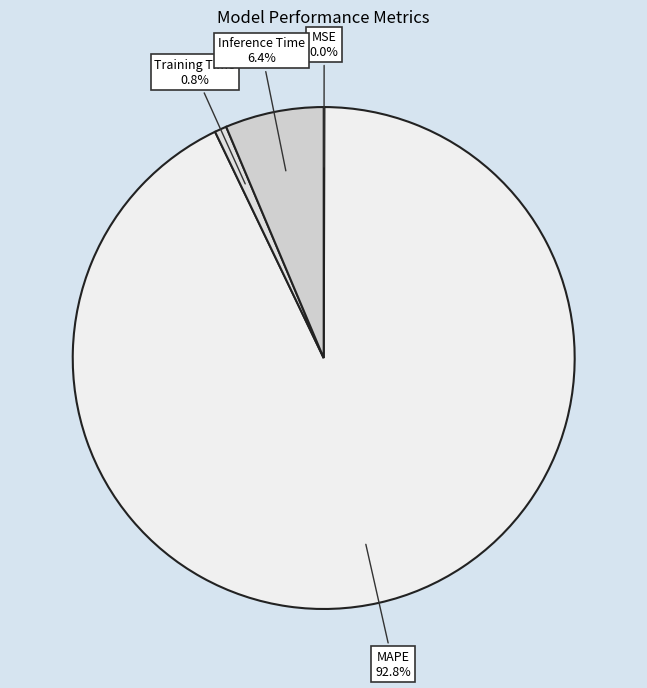

Between Inference Time and MAPE, which is larger?

MAPE